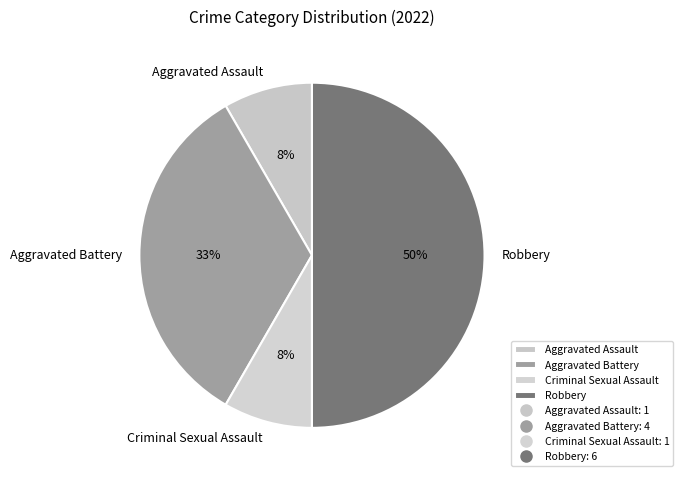

How many slices are in this pie chart?

4